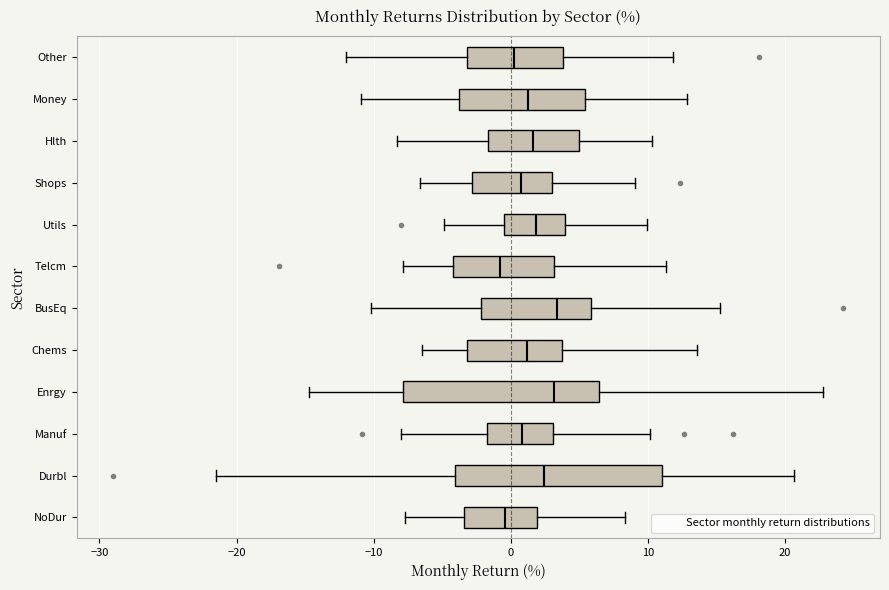

Reading bottom to top, transcribe this box plot: for each box, give where its median line is, the range the box spans, and where its two whiskers end, as read against the x-axis. The values are not printed on the chart, so give them approximately, as read against the axis.

NoDur: median 0, box -3 to 2, whiskers -8 to 8
Durbl: median 2, box -4 to 11, whiskers -21 to 21
Manuf: median 1, box -2 to 3, whiskers -8 to 10
Enrgy: median 3, box -8 to 6, whiskers -15 to 23
Chems: median 1, box -3 to 4, whiskers -6 to 14
BusEq: median 3, box -2 to 6, whiskers -10 to 15
Telcm: median -1, box -4 to 3, whiskers -8 to 11
Utils: median 2, box 0 to 4, whiskers -5 to 10
Shops: median 1, box -3 to 3, whiskers -7 to 9
Hlth: median 2, box -2 to 5, whiskers -8 to 10
Money: median 1, box -4 to 5, whiskers -11 to 13
Other: median 0, box -3 to 4, whiskers -12 to 12